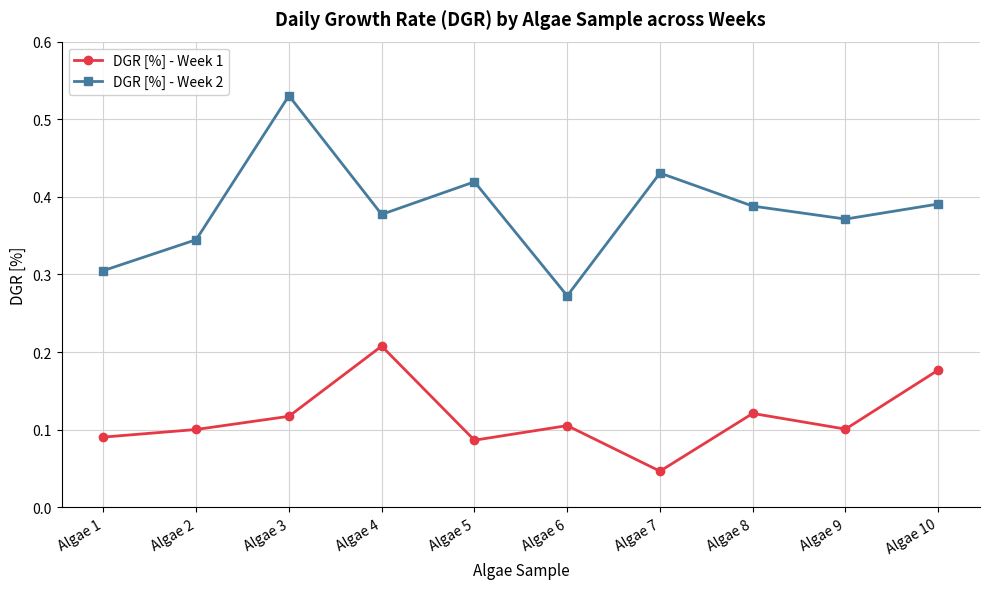

Which series changed the most between Algae 4 and Algae 6?

DGR [%] - Week 2